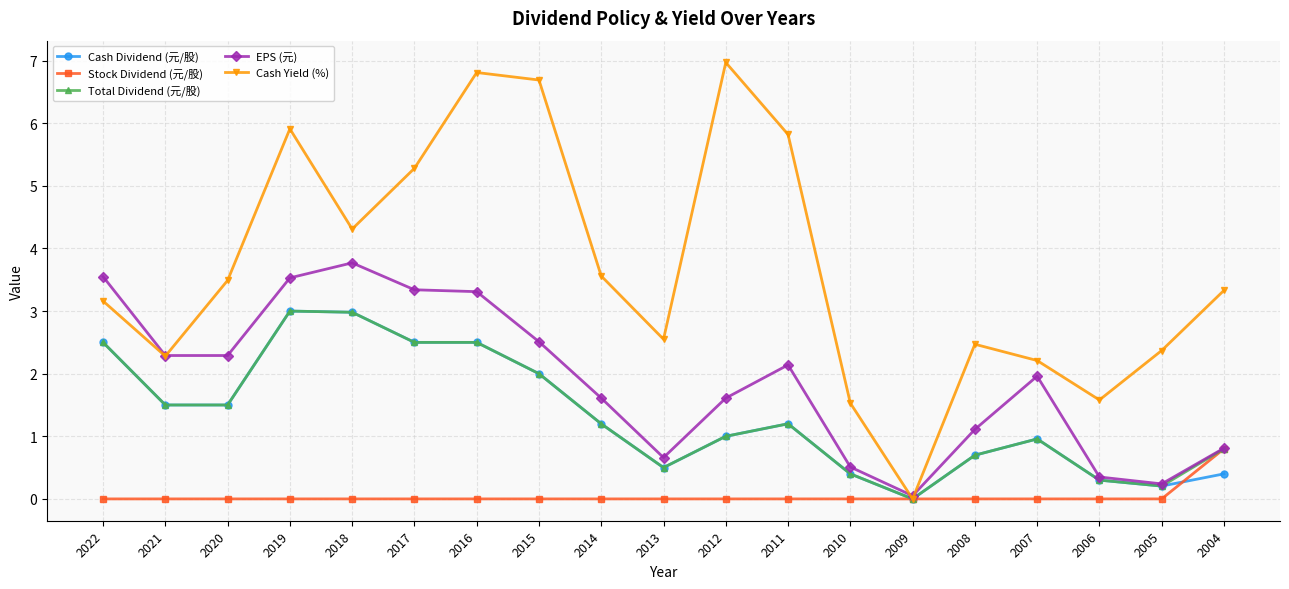

How many distinct data groups are displayed?

5